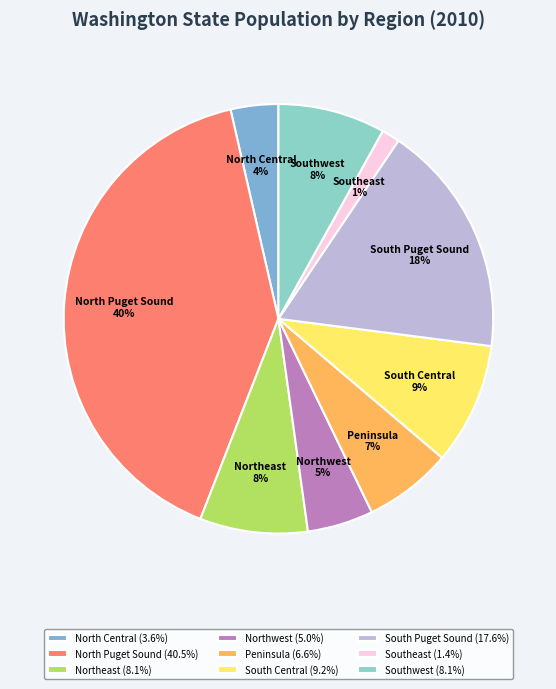

Which has a higher value, Northeast or Northwest?

Northeast